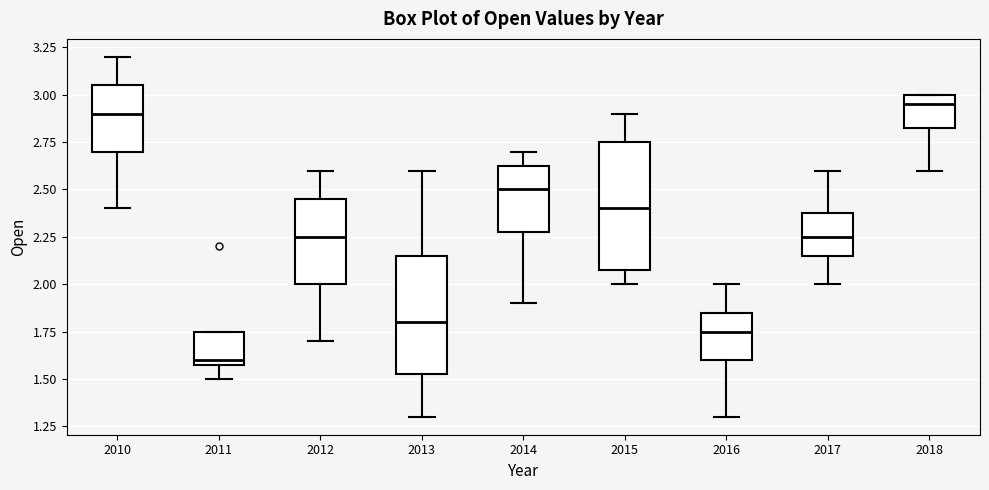

Where does the median line of the box at x = 2014 sit on the y-axis? The values are not printed on the chart, so give them approximately, as read against the axis.

2.50